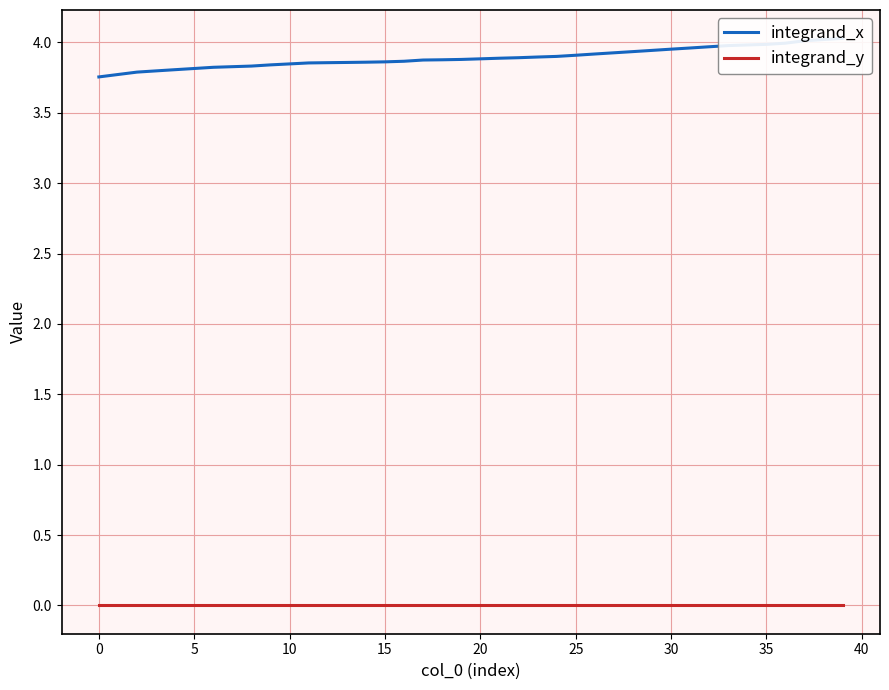

What is the difference between the maximum and minimum values in the integrand_x series?

0.3